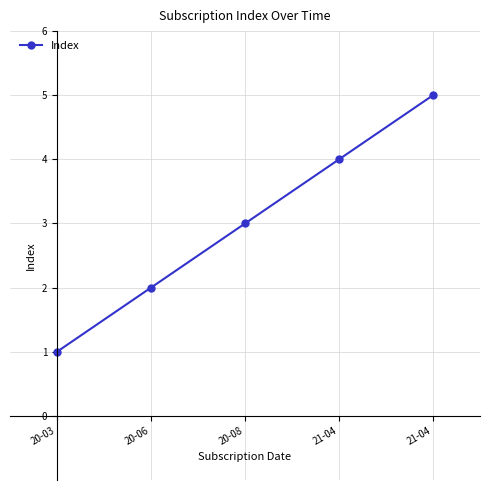

Does the chart display data point markers on the line(s)?

Yes